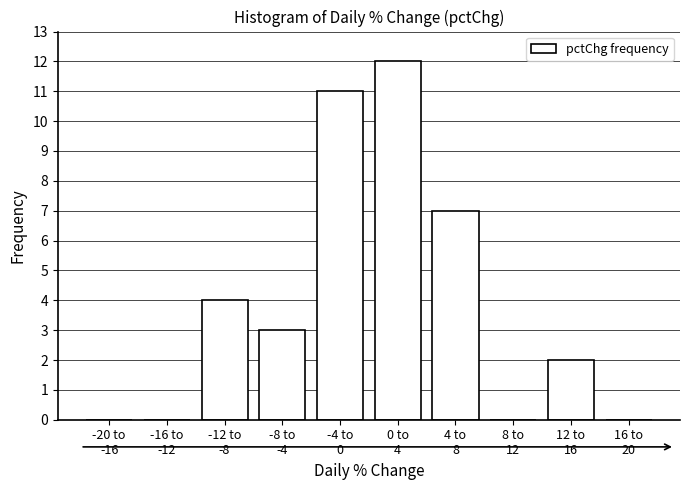

What is the maximum value shown in the chart?

12